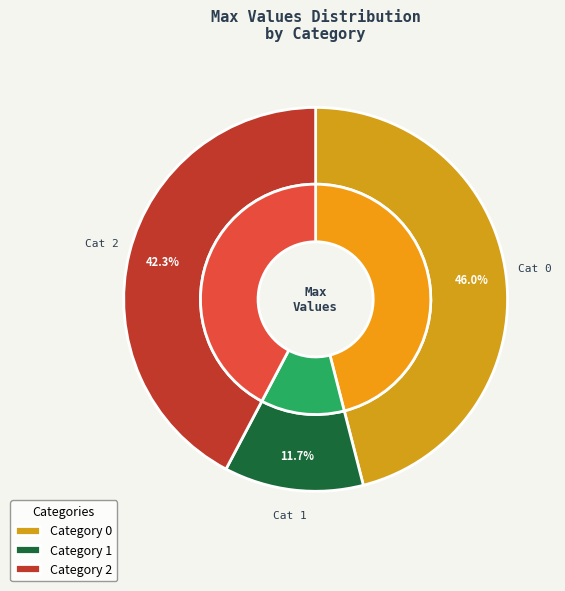

What percentage is the 1 slice, to the nearest percent?

12%